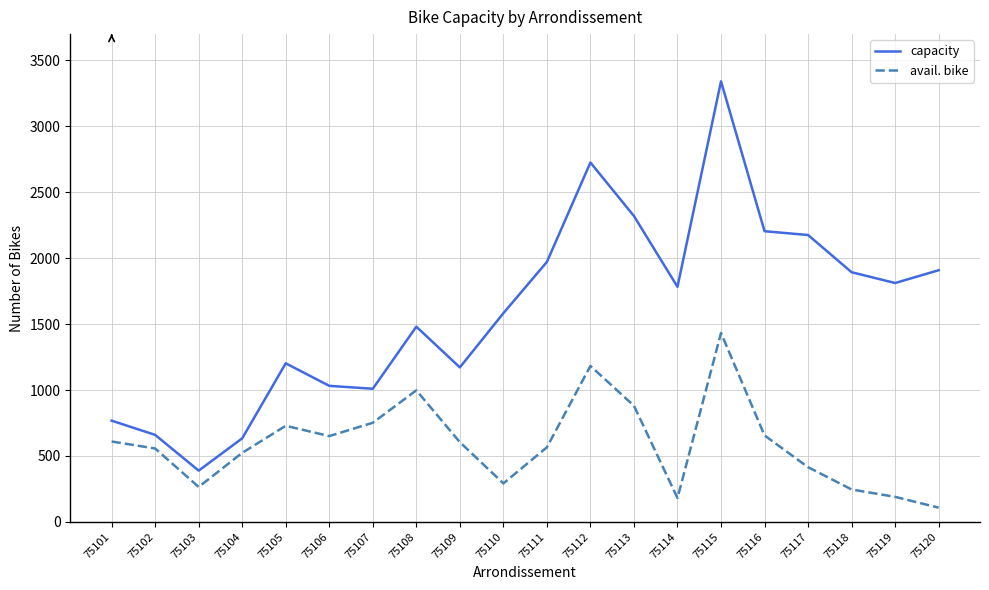

Read the avail. bike value at 75108.

998